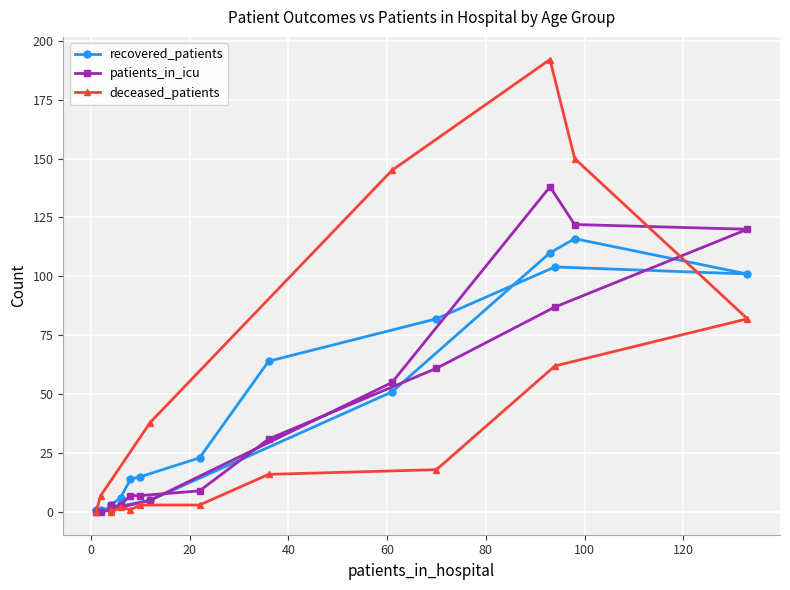

At how many categories does at least one series exceed 93?

5